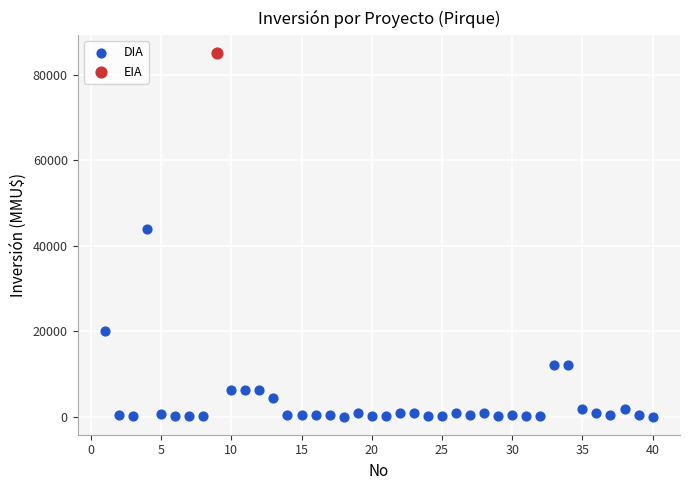

What are all the series names shown in the legend?

DIA, EIA